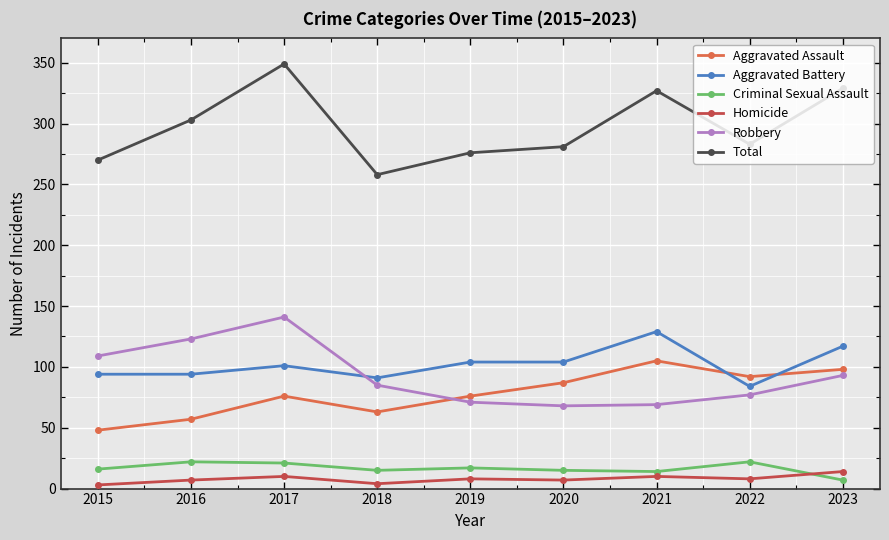

At how many categories does at least one series exceed 187?

9